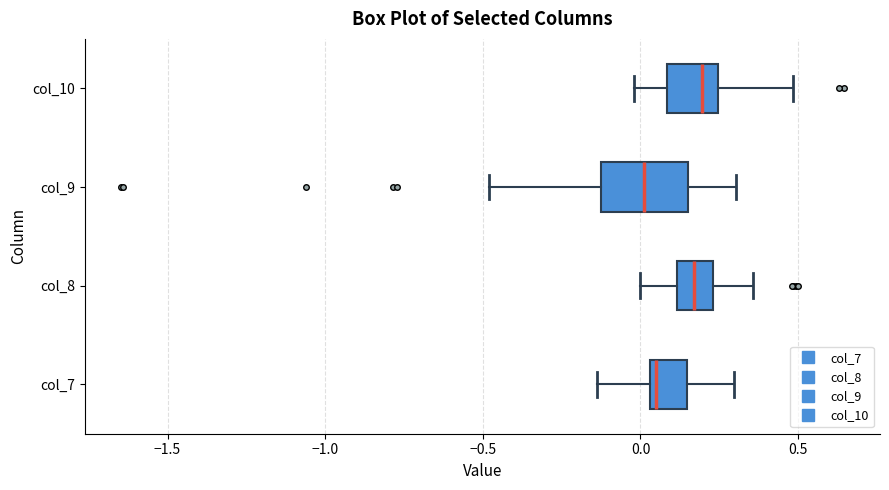

Reading bottom to top, transcribe this box plot: for each box, give where its median line is, the range the box spans, and where its two whiskers end, as read against the x-axis. The values are not printed on the chart, so give them approximately, as read against the axis.

col_7: median 0.05 (just right of the box's left edge), box 0.05 to 0.15, whiskers -0.15 to 0.30
col_8: median 0.15, box 0.10 to 0.25, whiskers 0.00 to 0.35
col_9: median 0.00, box -0.10 to 0.15, whiskers -0.50 to 0.30
col_10: median 0.20, box 0.10 to 0.25, whiskers 0.00 to 0.50